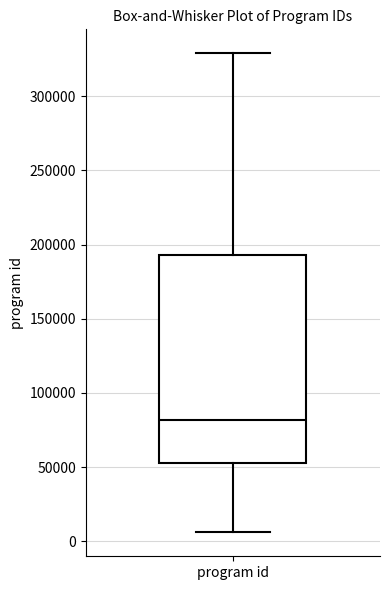

Transcribe this box plot: give where the median line is, the range the box spans, and where the two whiskers end, as read against the y-axis. The values are not printed on the chart, so give them approximately, as read against the axis.

median 80000, box 55000 to 195000, whiskers 5000 to 330000